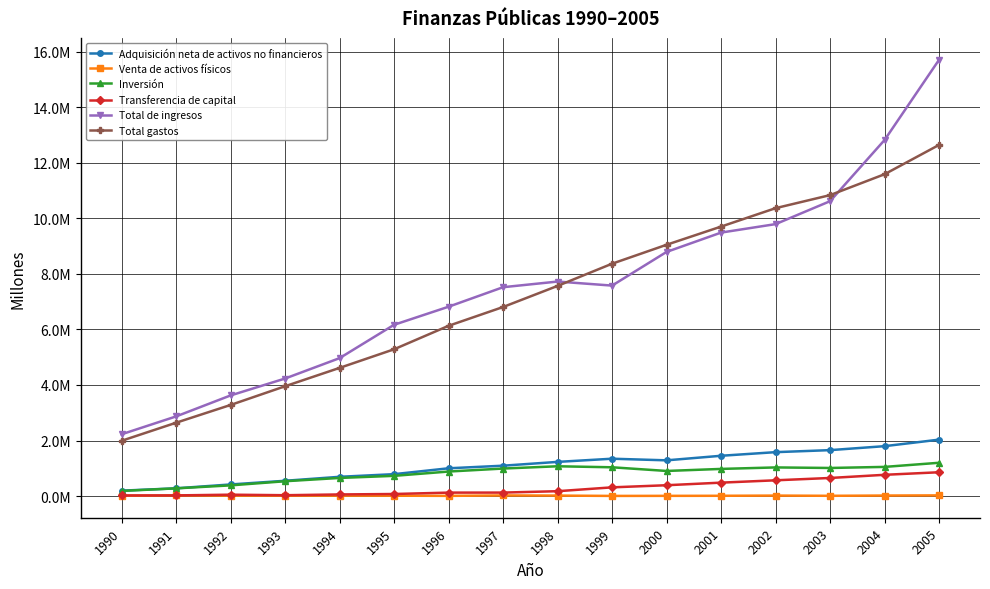

Does the chart have visible grid lines?

Yes